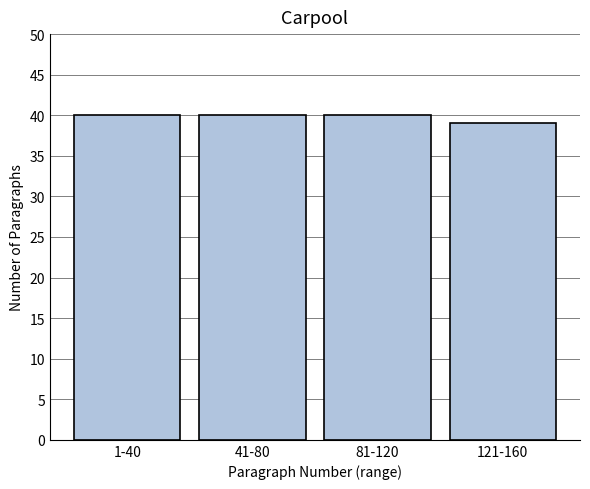

Reading left to right, transcribe all the data shown in this chart.

1-40=40	41-80=40	81-120=40	121-160=39